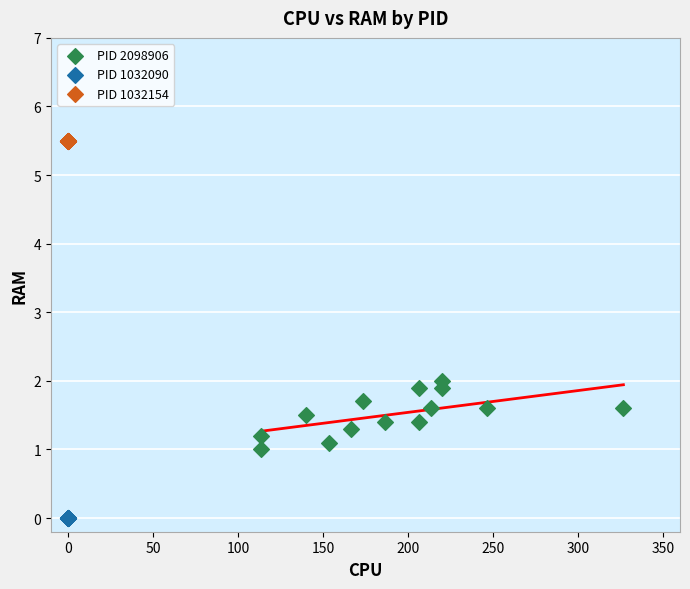

Which series reaches the maximum Y coordinate?

PID 1032154